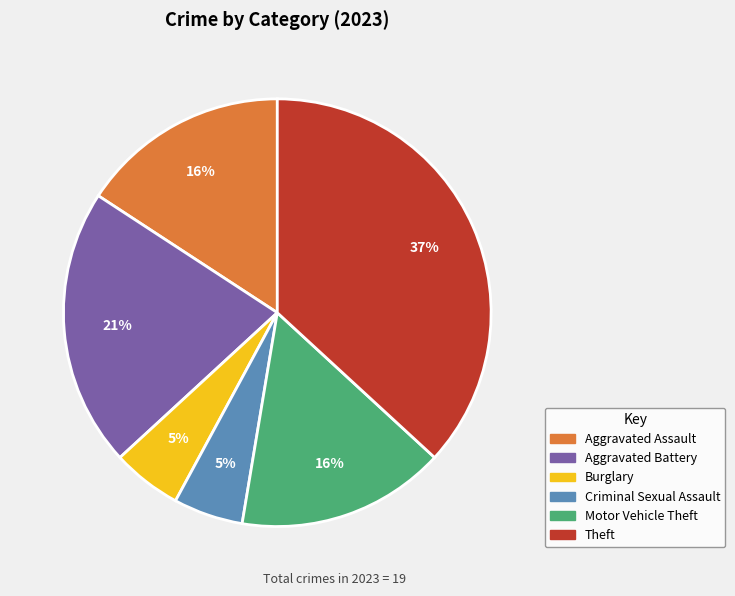

Does any single category account for the majority?

No